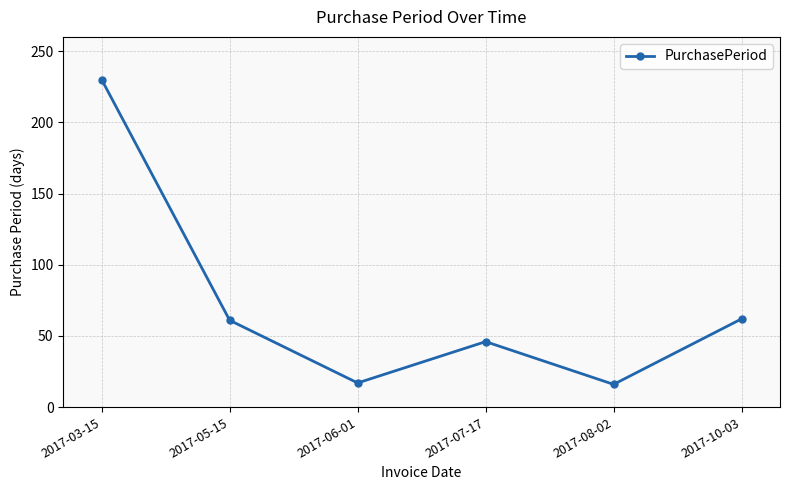

What is the smallest value displayed?

16